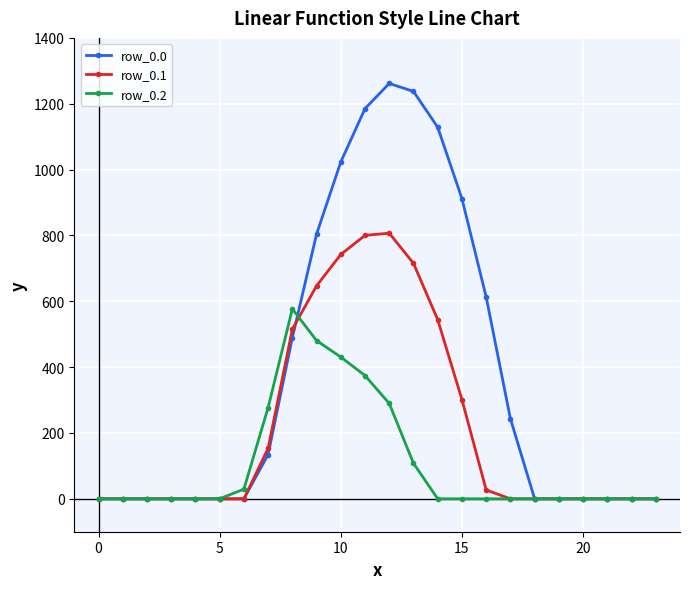

How many series are shown in this chart?

3